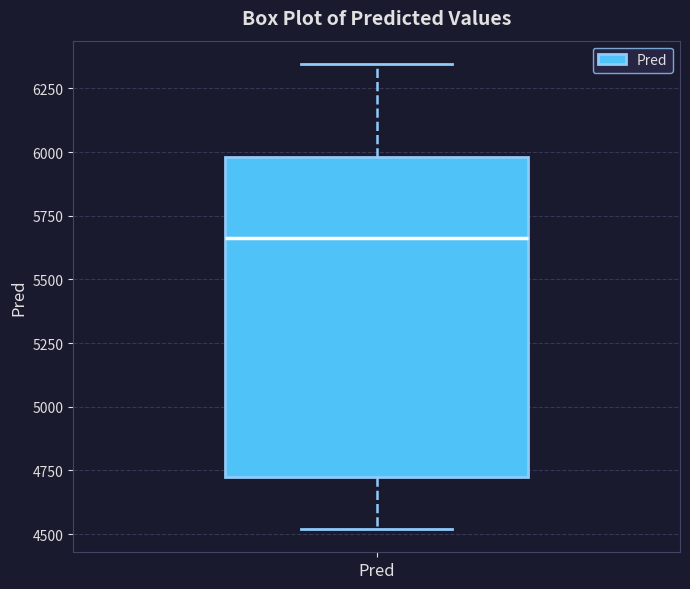

Where does the median line of the box for Pred sit on the y-axis? The values are not printed on the chart, so give them approximately, as read against the axis.

5650